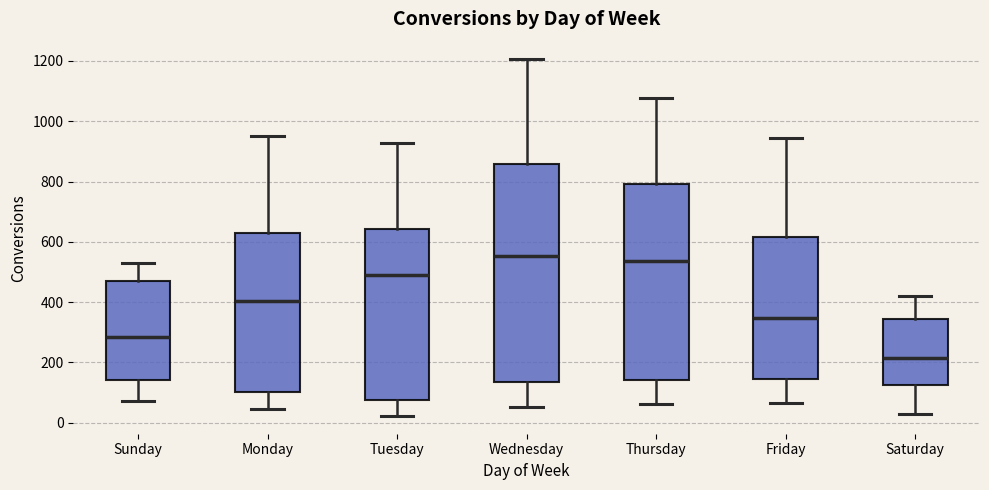

Comparing the boxes themselves (not the whiskers), which one is the tallest?

Wednesday